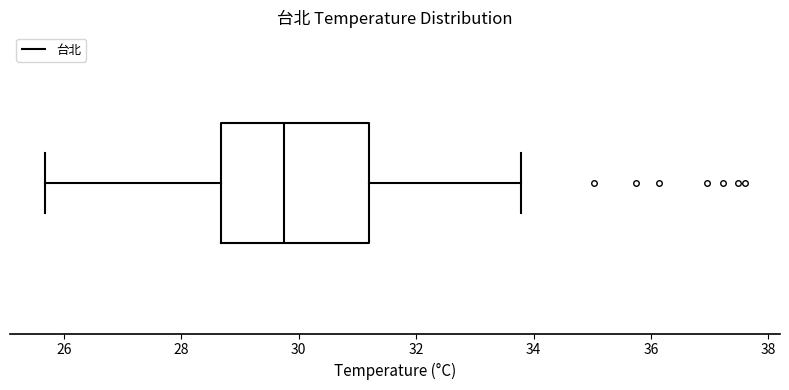

Read this box plot against the x-axis: the position of the median line, the range covered by the box, and the ends of both whiskers. The values are not printed on the chart, so give them approximately, as read against the axis.

median 29.8, box 28.6 to 31.2, whiskers 25.6 to 33.8